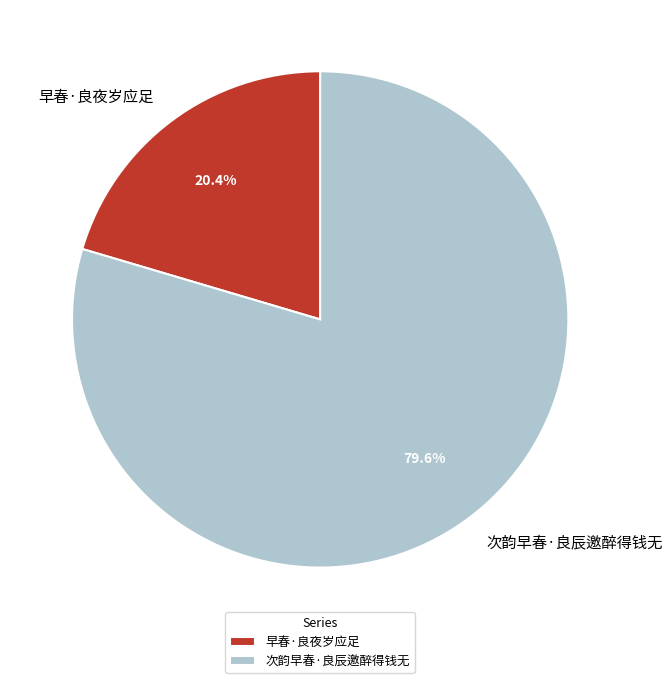

Is there a majority slice in this chart?

Yes